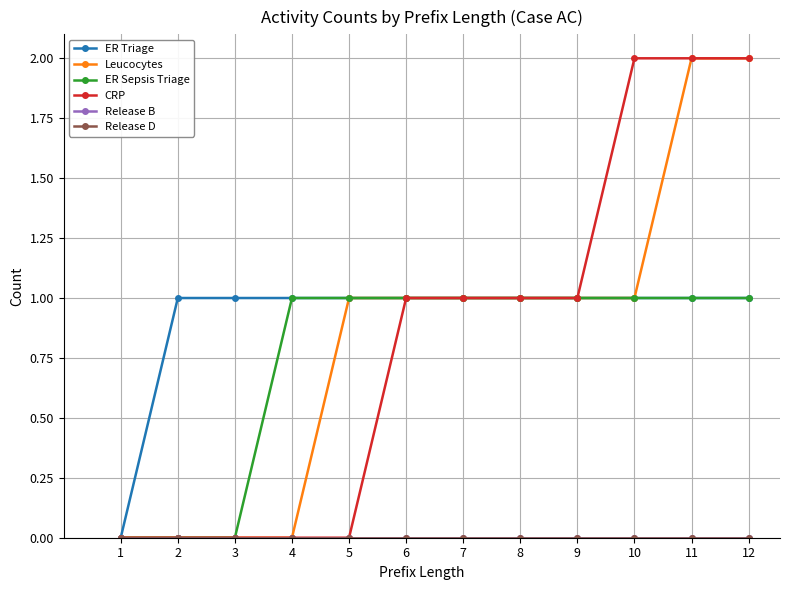

What is the average value of the ER Triage series?

1